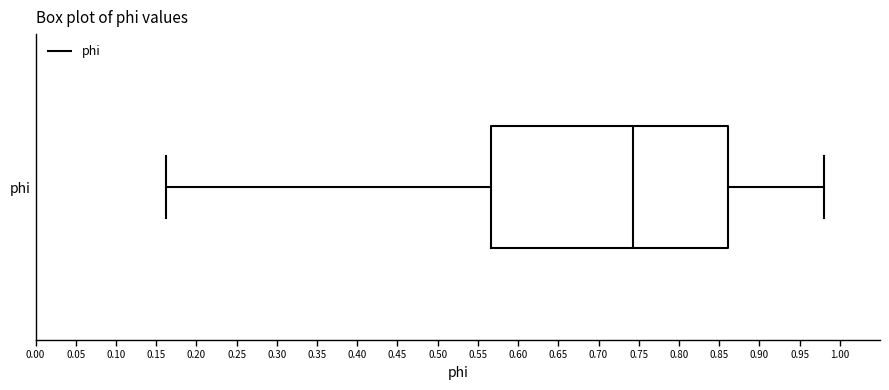

Read this box plot against the x-axis: the position of the median line, the range covered by the box, and the ends of both whiskers. The values are not printed on the chart, so give them approximately, as read against the axis.

median 0.745, box 0.565 to 0.860, whiskers 0.160 to 0.980